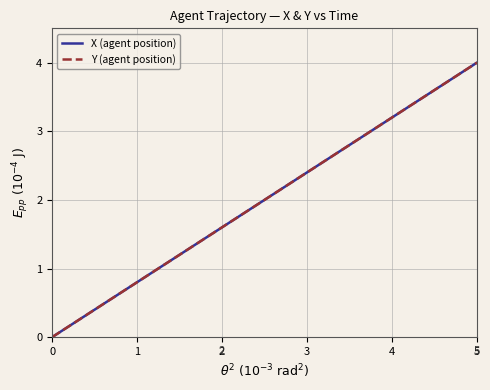

What is the greatest value displayed?

4.0